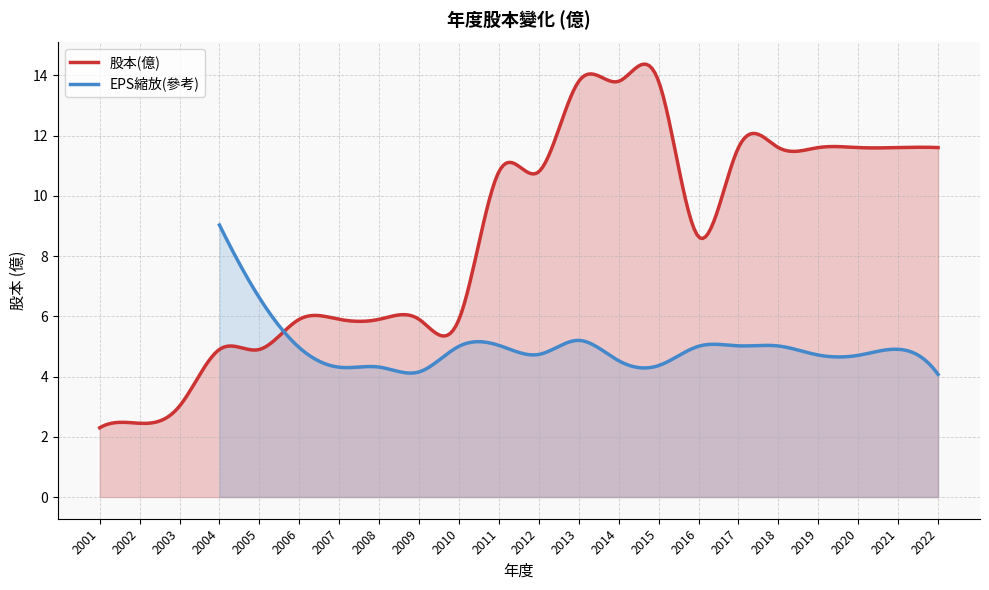

What is the highest value of the 股本(億) series?

14.4